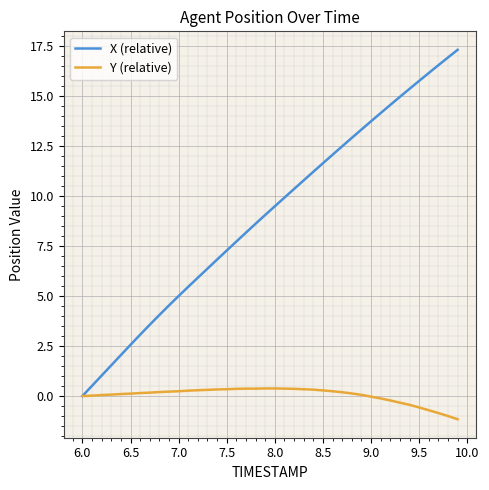

True or false: X (relative) has more than 2 points higher than both neighbors.

False